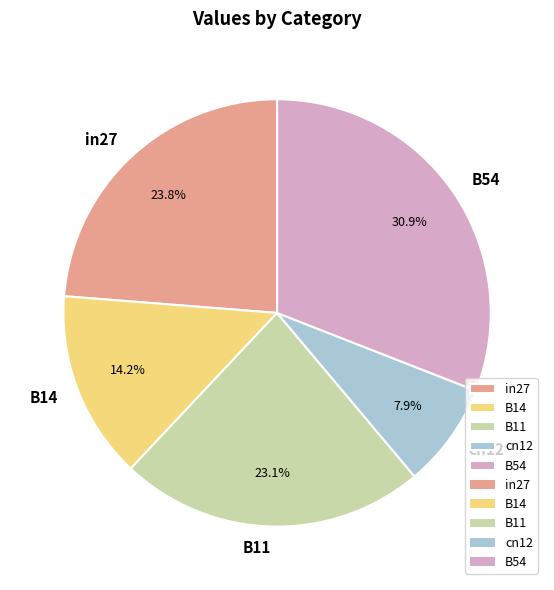

What is the largest slice in the pie chart?

B54